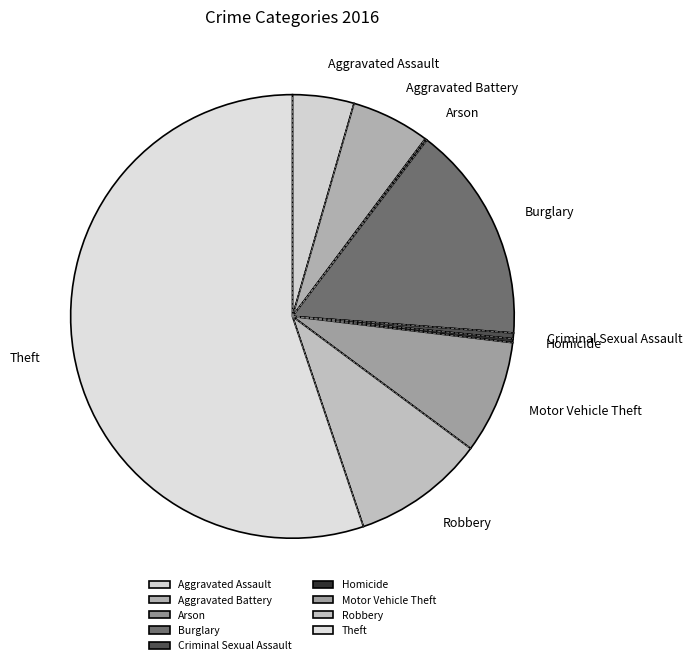

What is the ratio of the value at Burglary to the value at Aggravated Assault?

3.5